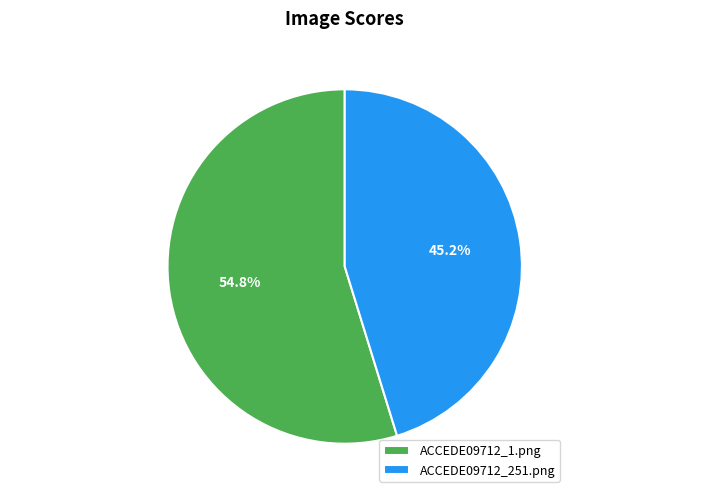

Rank the categories by value from highest to lowest.

ACCEDE09712_1.png, ACCEDE09712_251.png